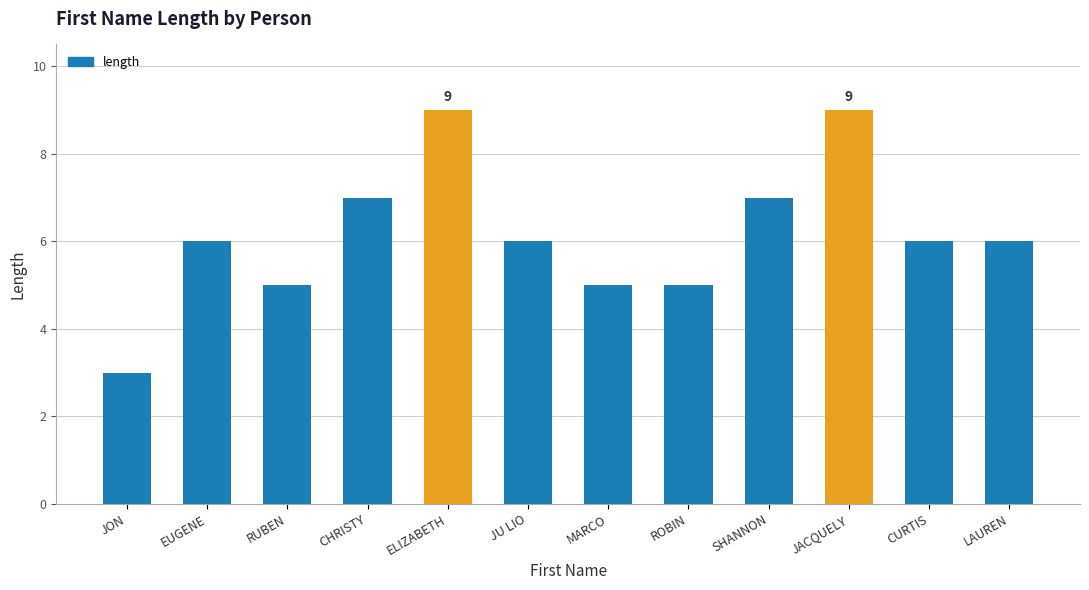

What is the smallest value displayed?

3